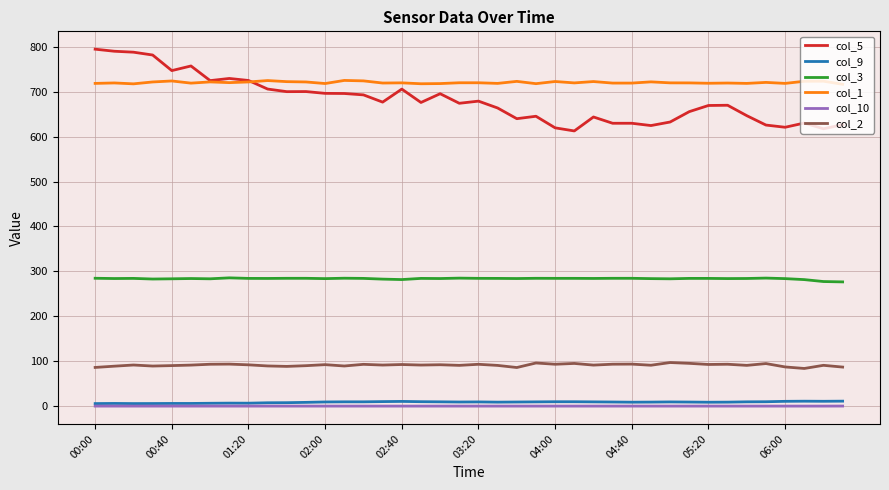

True or false: col_10 and col_1 intersect in this chart.

False